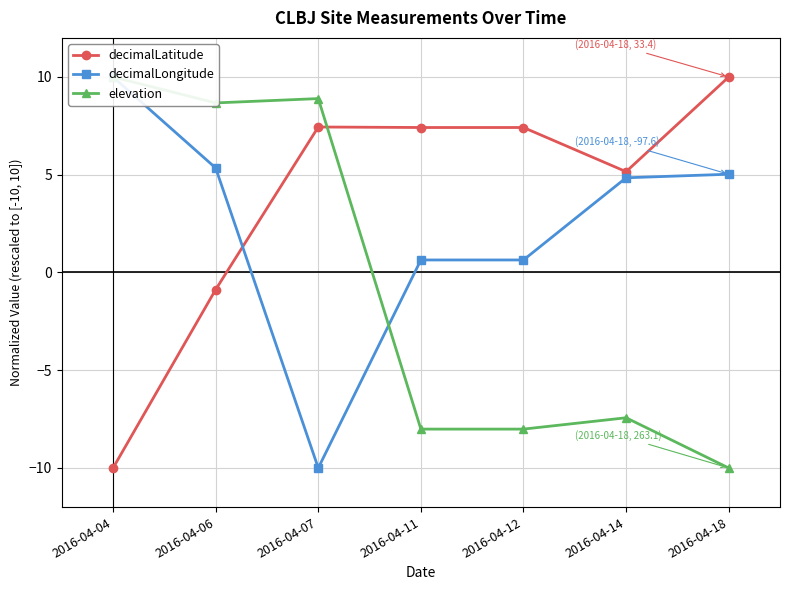

What is the value of the elevation point at the 4th from the left?

-8.0